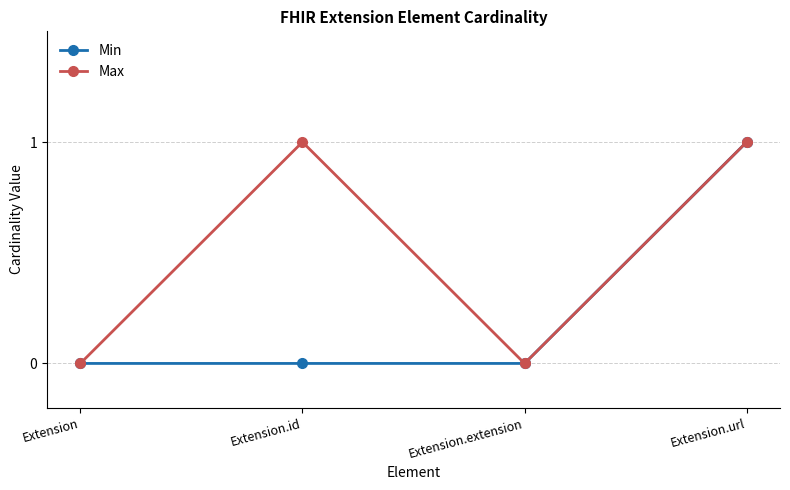

What is the label of the 2nd point from the right?

Extension.extension